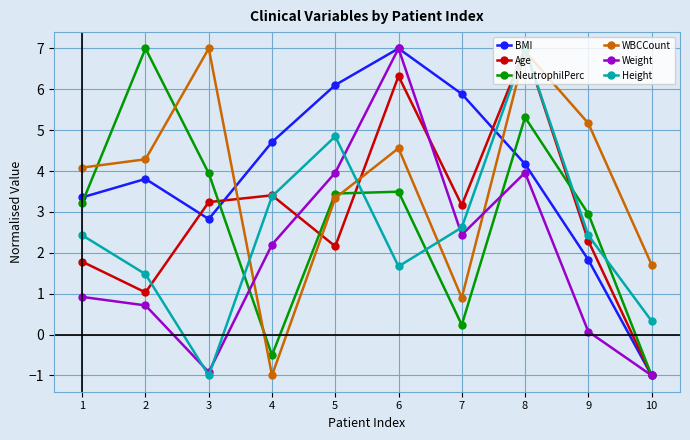

What are all the series names shown in the legend?

BMI, Age, NeutrophilPerc, WBCCount, Weight, Height